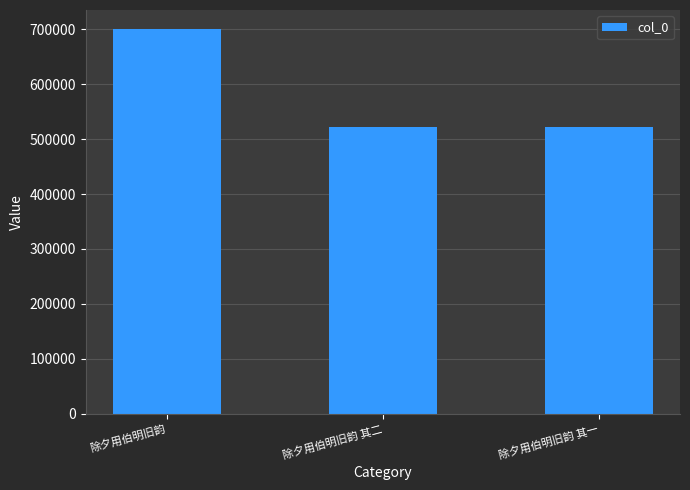

What position from the left is 除夕用伯明旧韵?

1